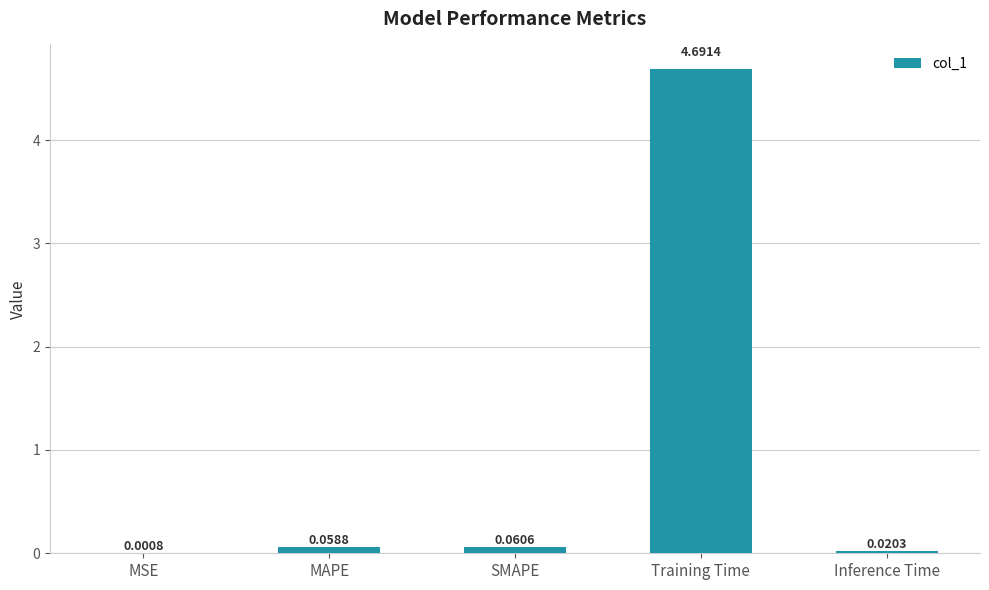

How many data points does each series have?

5